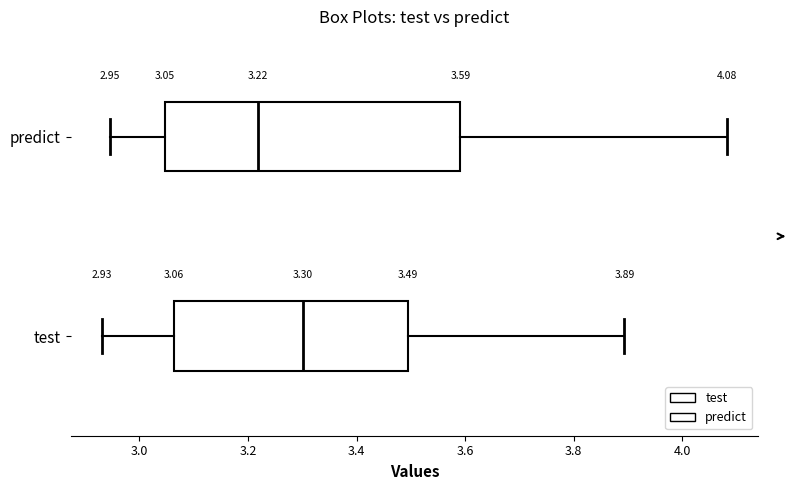

Comparing the boxes themselves (not the whiskers), which one is the widest?

predict